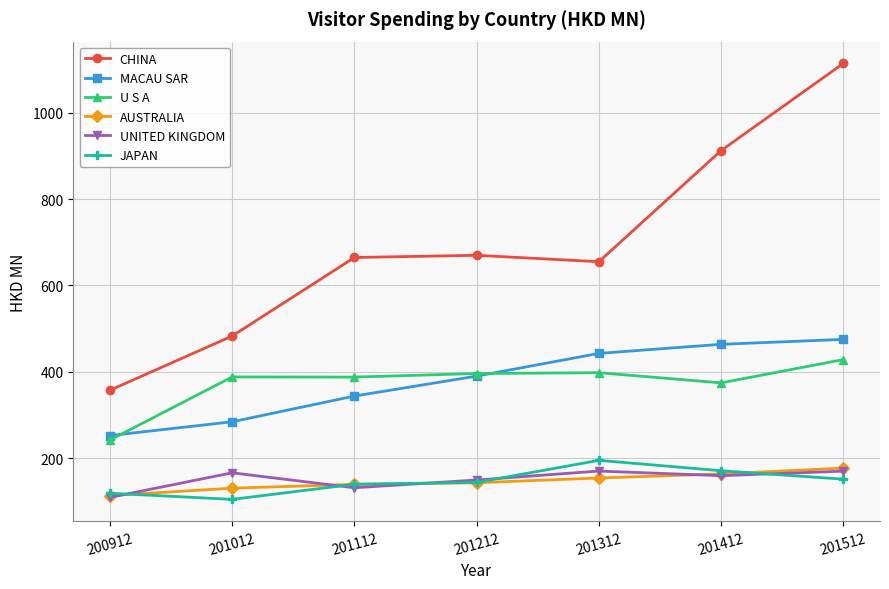

Which series has the widest spread of values?

CHINA